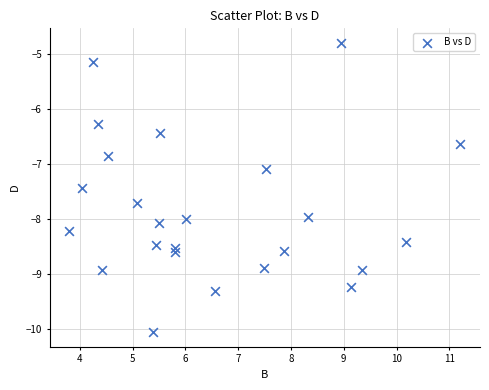

What is the range of Y values (max minus min)?

5.3